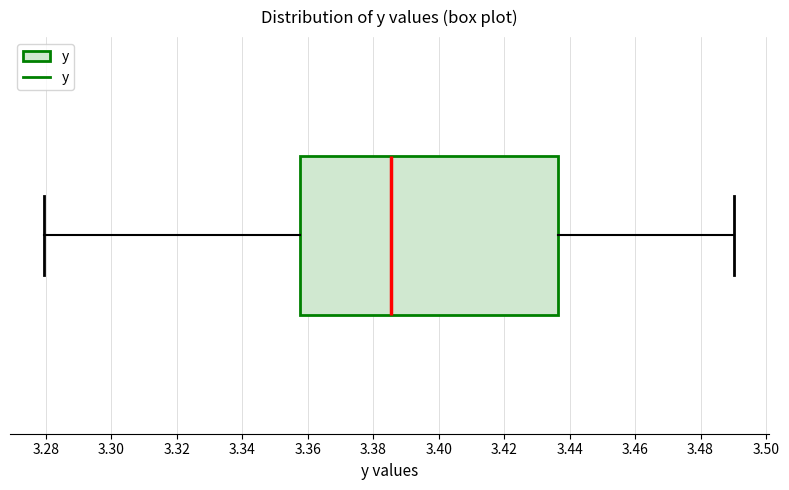

Transcribe this box plot: give where the median line is, the range the box spans, and where the two whiskers end, as read against the x-axis. The values are not printed on the chart, so give them approximately, as read against the axis.

median 3.386, box 3.358 to 3.436, whiskers 3.280 to 3.490